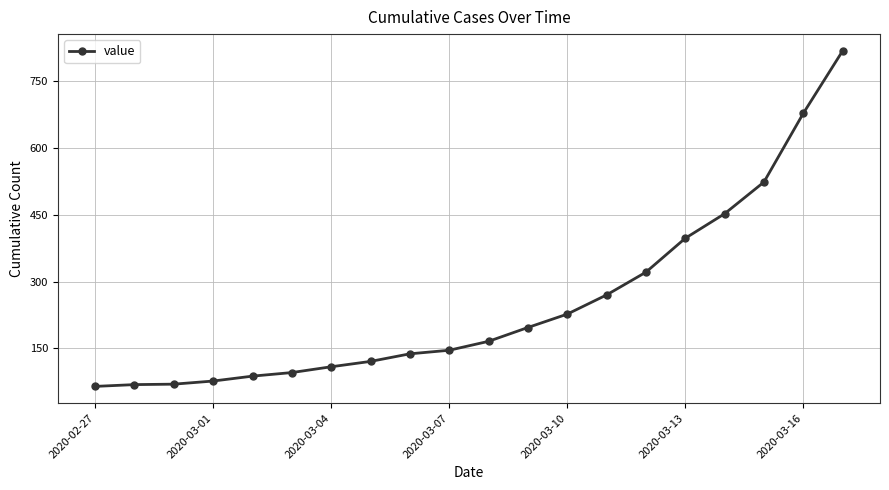

What is the difference between the second highest and minimum values?

612